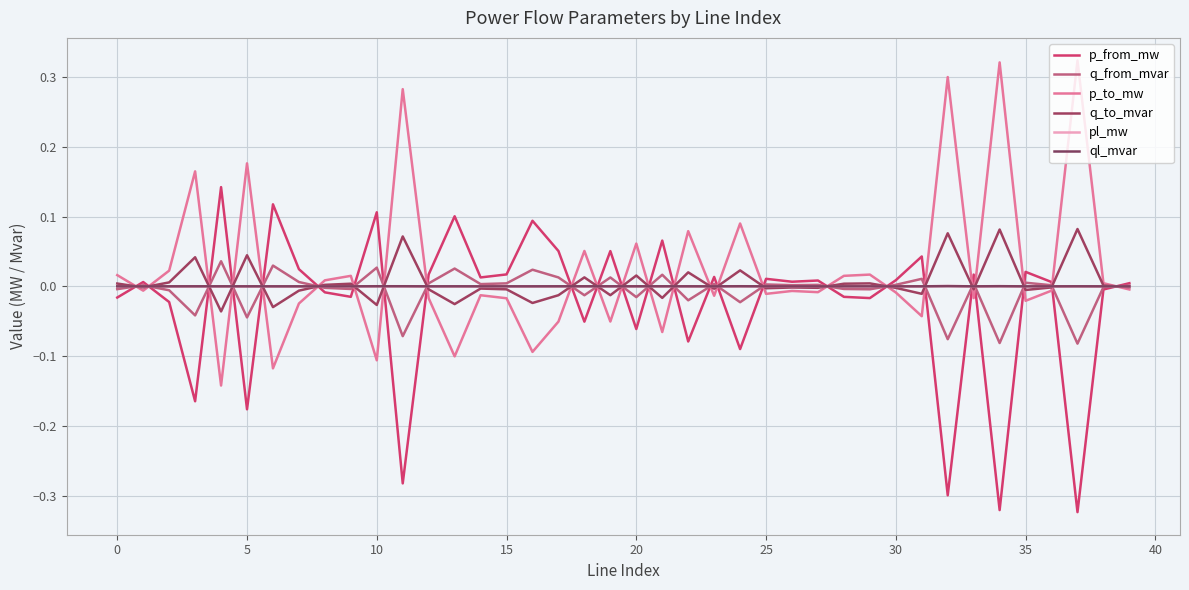

True or false: ql_mvar and q_from_mvar cross at least once.

True